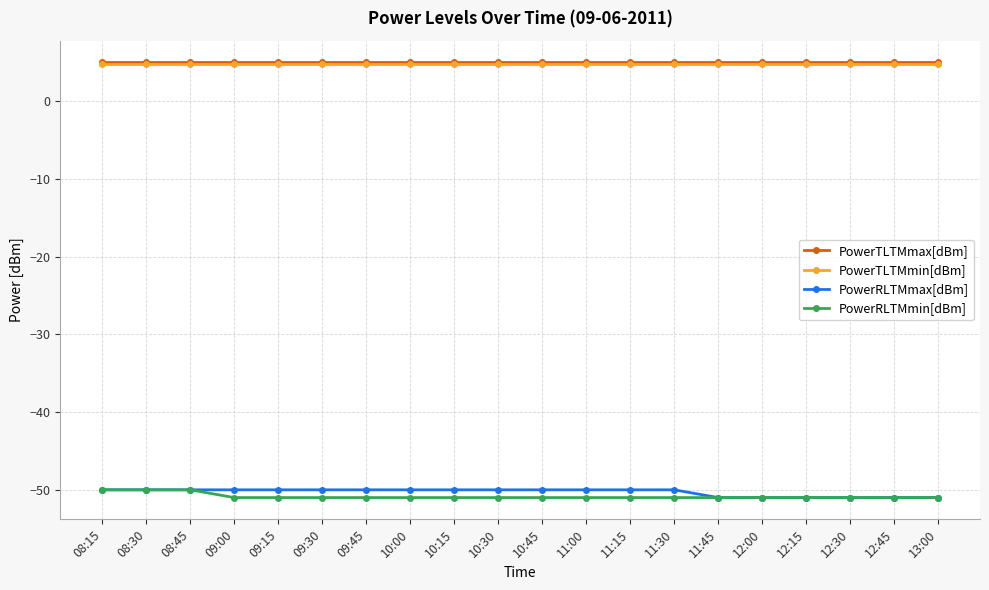

What is the total value across all series at 09:30?

-91.2